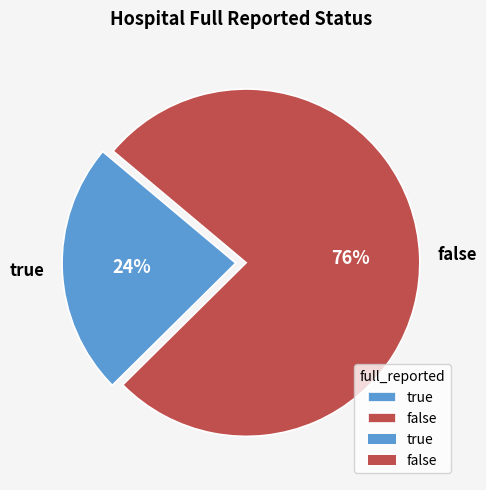

Rank the categories by value from lowest to highest.

true, false